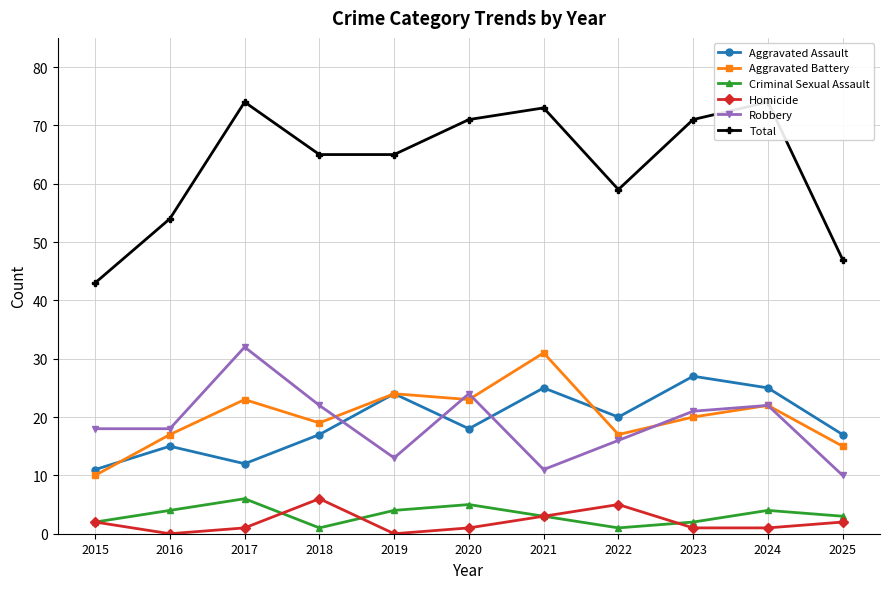

True or false: Robbery and Homicide intersect in this chart.

False